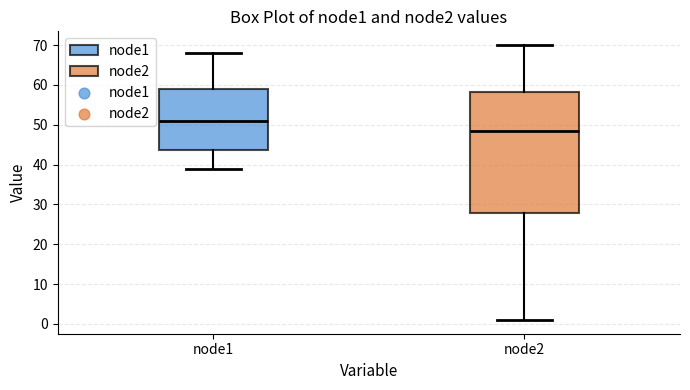

Reading left to right, transcribe this box plot: for each box, give where its median line is, the range the box spans, and where its two whiskers end, as read against the y-axis. The values are not printed on the chart, so give them approximately, as read against the axis.

node1: median 51, box 44 to 59, whiskers 39 to 68
node2: median 49, box 28 to 58, whiskers 1 to 70